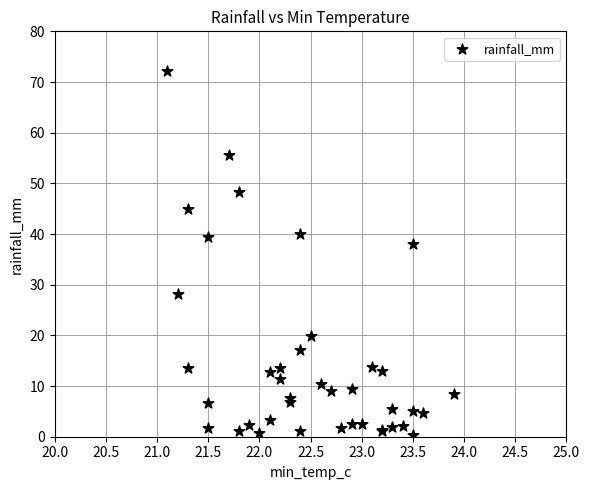

What Y value in the scatter plot is closest to 36?

38.0